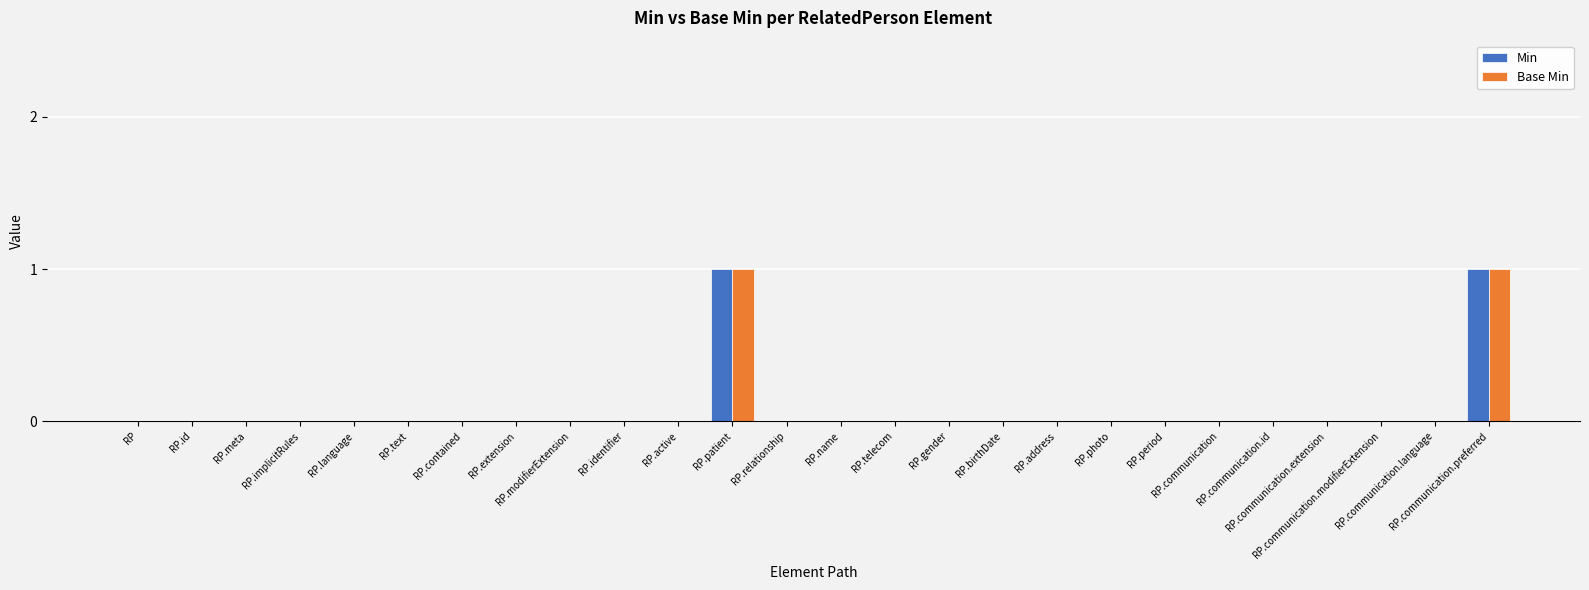

How many categories are shown in the chart?

26